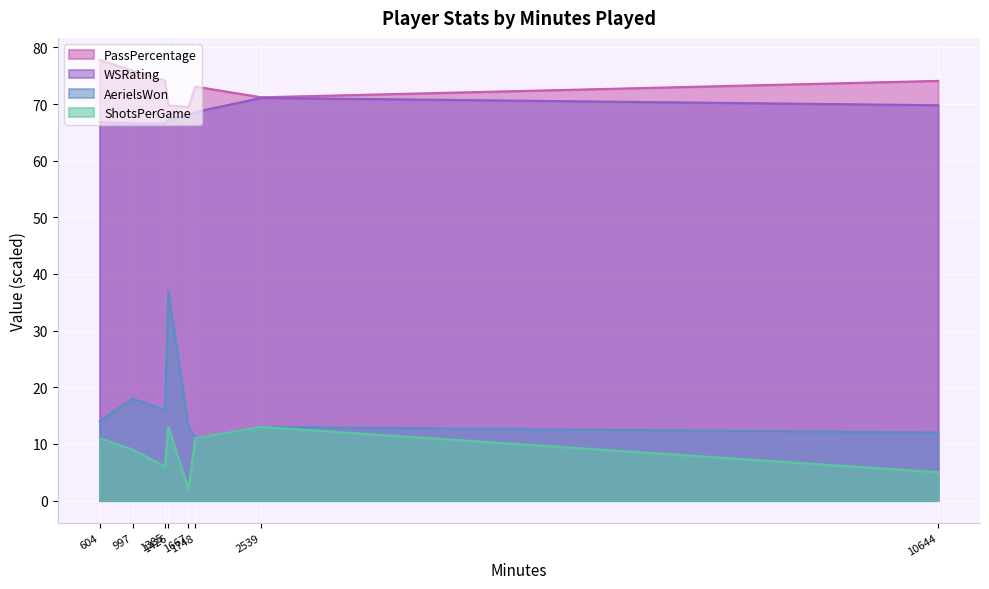

How many interior local peaks does the WSRating series have?

1